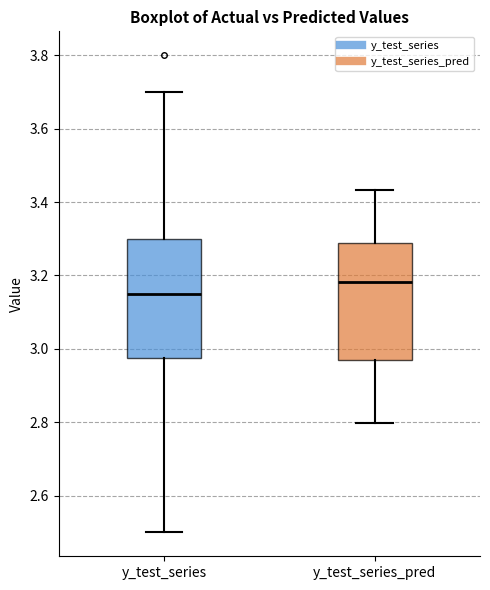

Which box has the highest median line?

y_test_series_pred